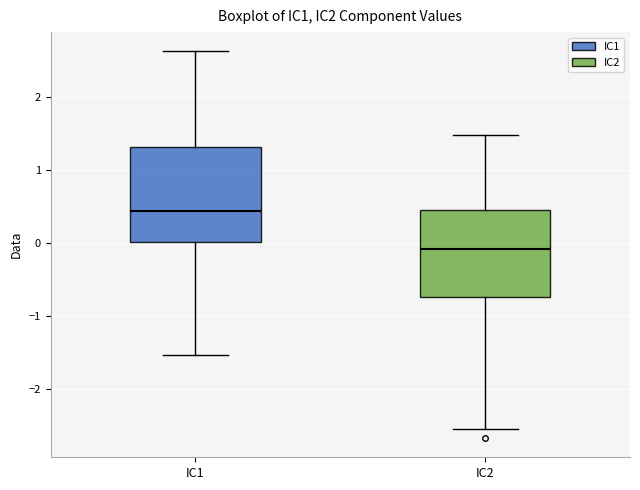

Reading left to right, read every box against the y-axis: the position of its median line, the range the box covers, and the ends of its whiskers. The values are not printed on the chart, so give them approximately, as read against the axis.

IC1: median 0.4, box 0.0 to 1.3, whiskers -1.5 to 2.6
IC2: median -0.1, box -0.7 to 0.5, whiskers -2.5 to 1.5